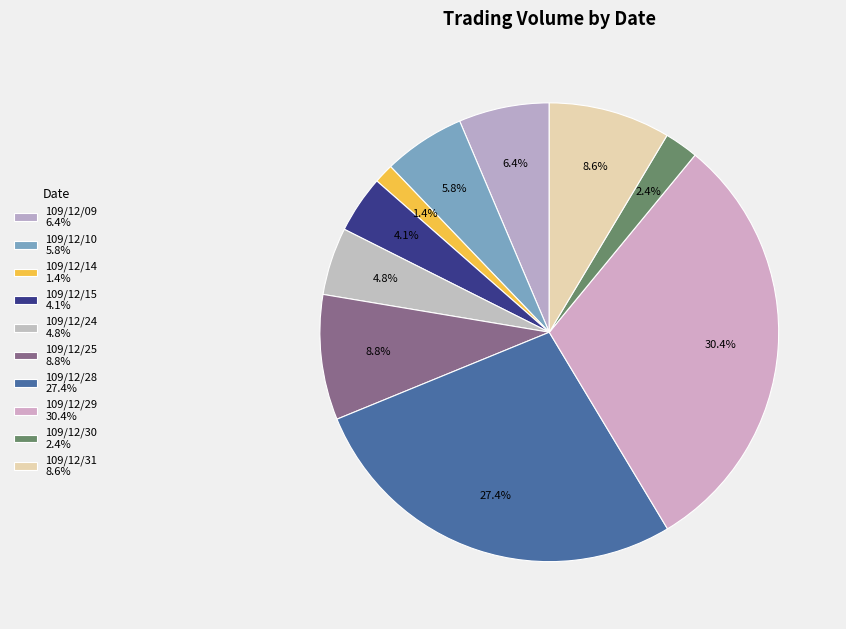

Count the number of slices in the pie.

10